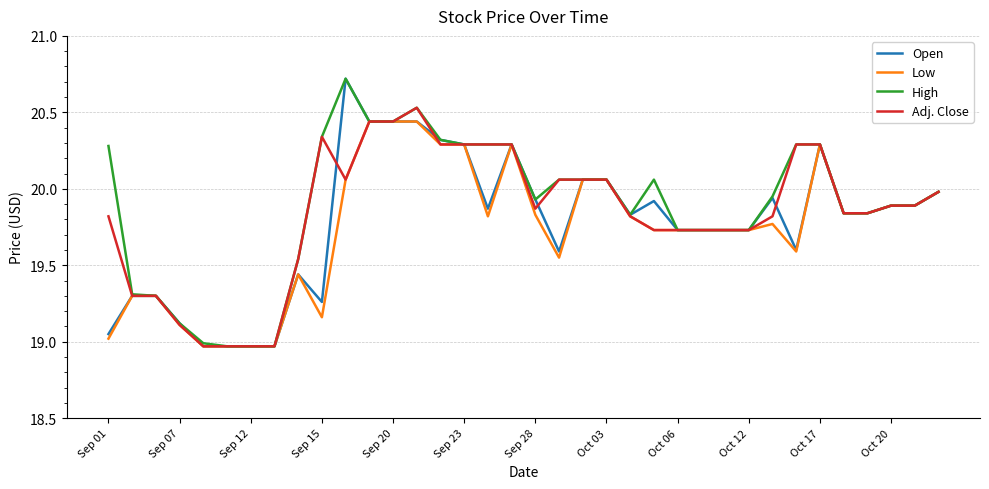

What is the minimum value shown in the chart?

19.0